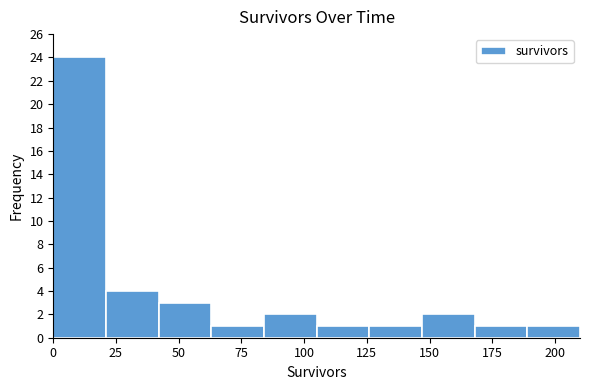

How tall is the bar that spans 21 to 42 on the x-axis? Neither the bar edges nor the heights are printed on the chart, so give them approximately, as read against the axes.

4